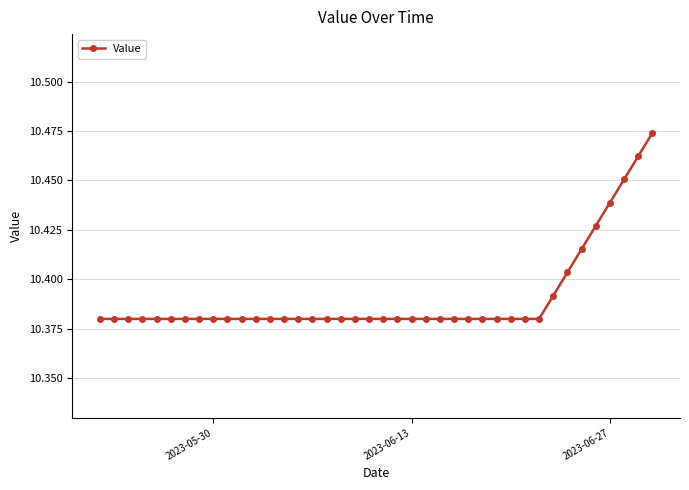

How many values are between 10 and 11?

40